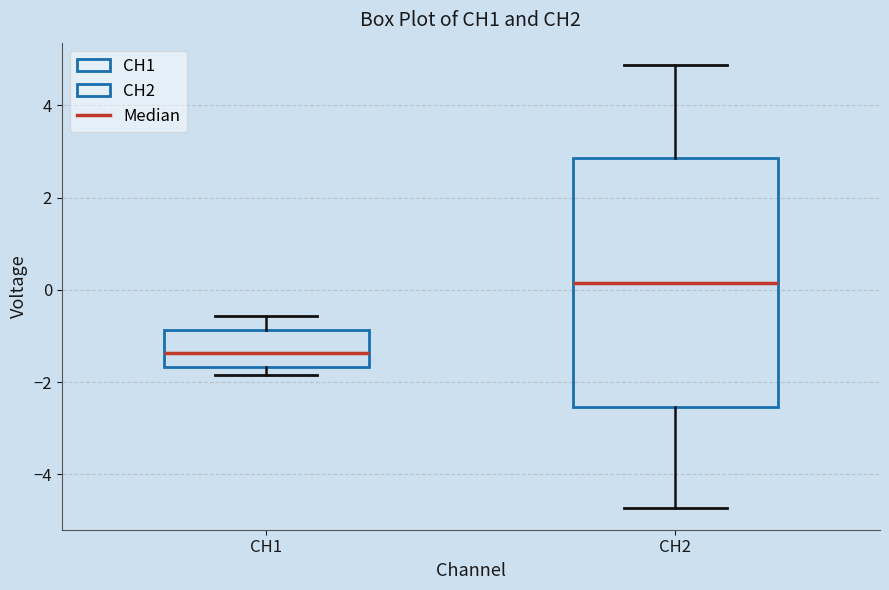

Which box has the lowest median line?

CH1